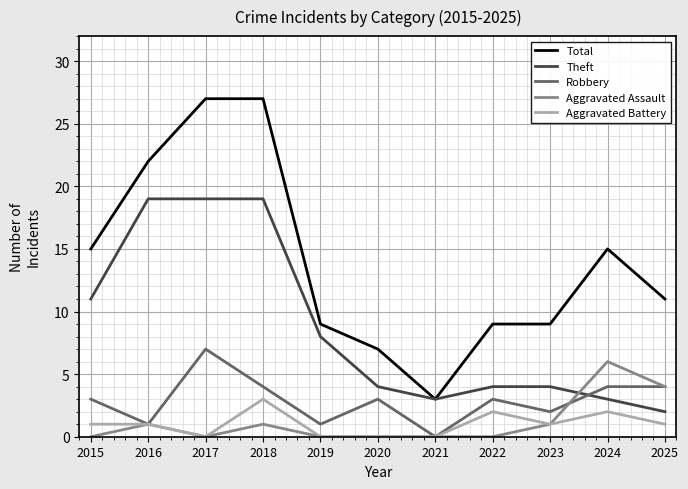

Is the value of Total at 2016 greater than the value of Aggravated Assault at 2016?

Yes